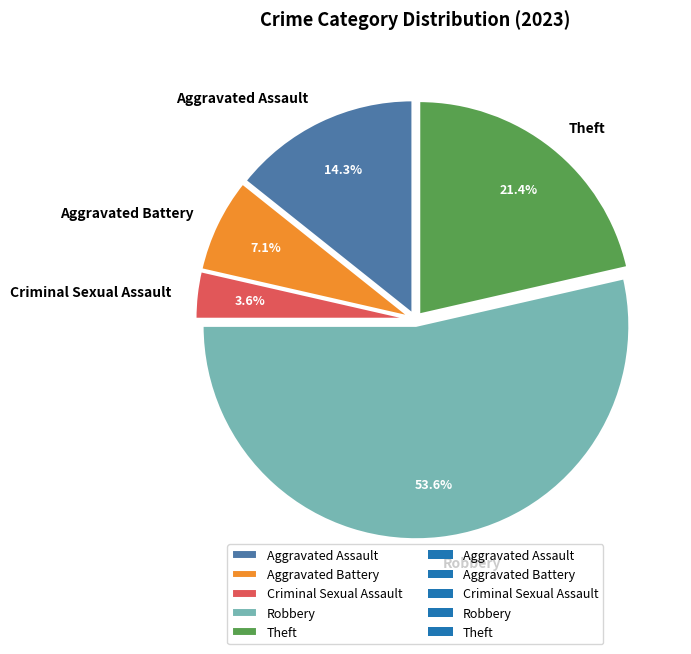

Which category has the biggest portion of the pie?

Robbery